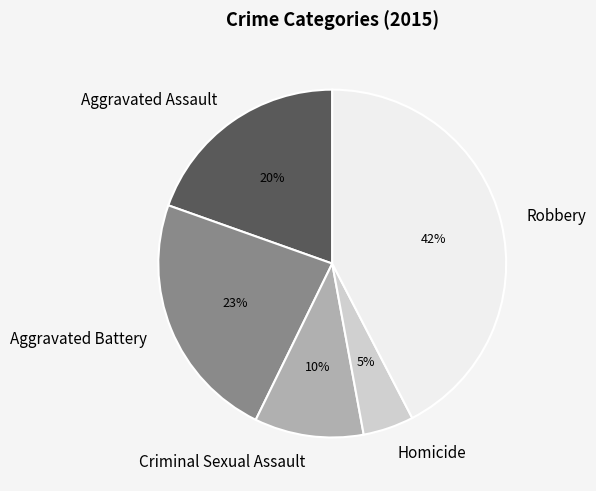

Is the sum of Robbery and Criminal Sexual Assault greater than half?

Yes